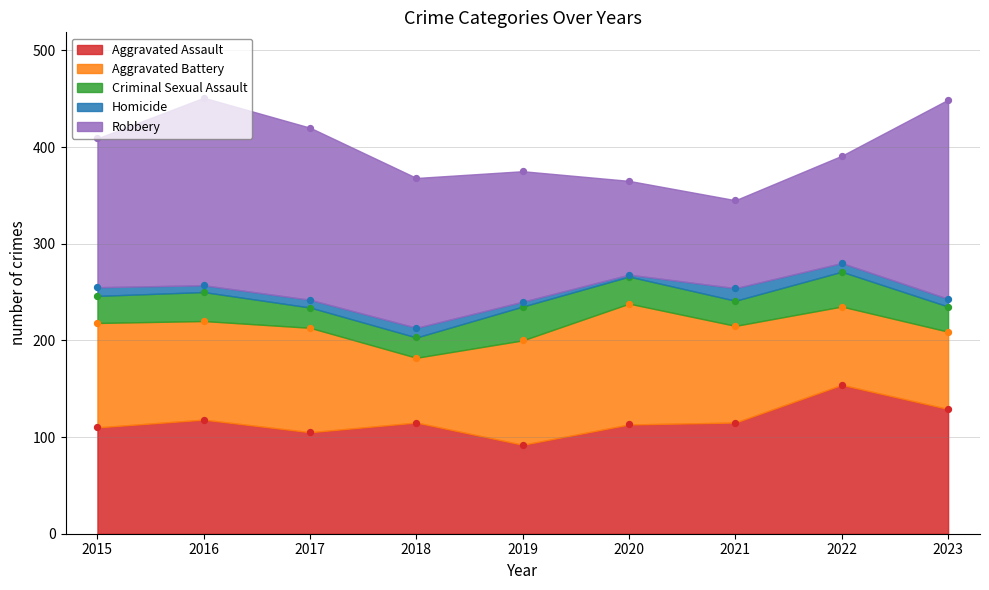

Which series has the largest total across all categories?

Robbery